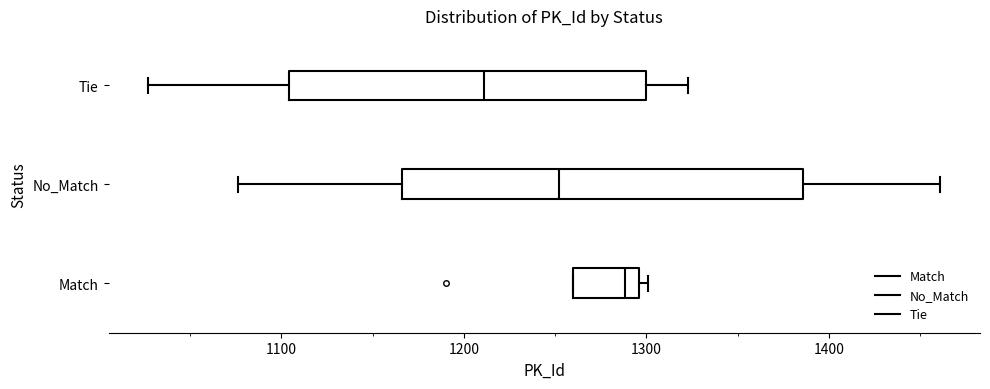

Where does the median line of the box for No_Match sit on the x-axis? The values are not printed on the chart, so give them approximately, as read against the axis.

1250